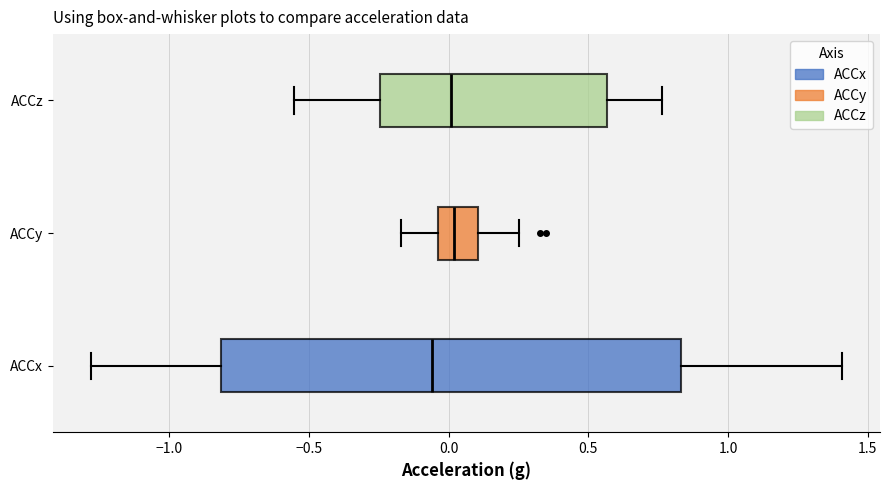

Which box's median line is the furthest to the left?

ACCx